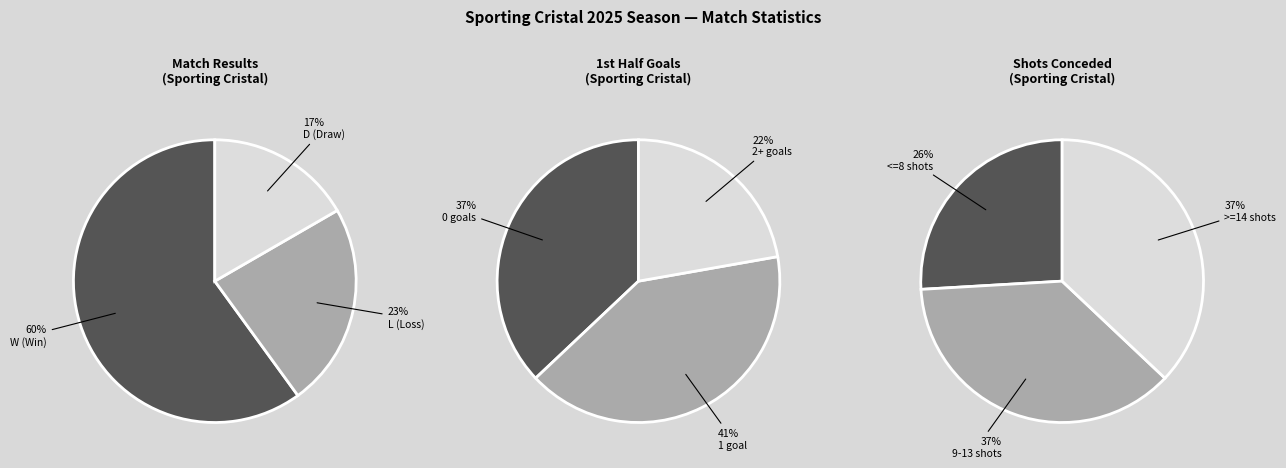

To the nearest percent, what is the average slice percentage?

33%